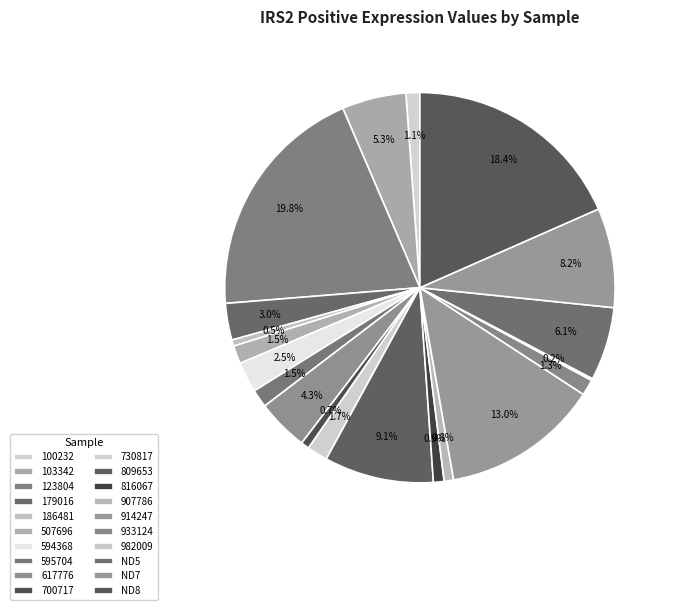

Does 594368 represent more than half of the total?

No